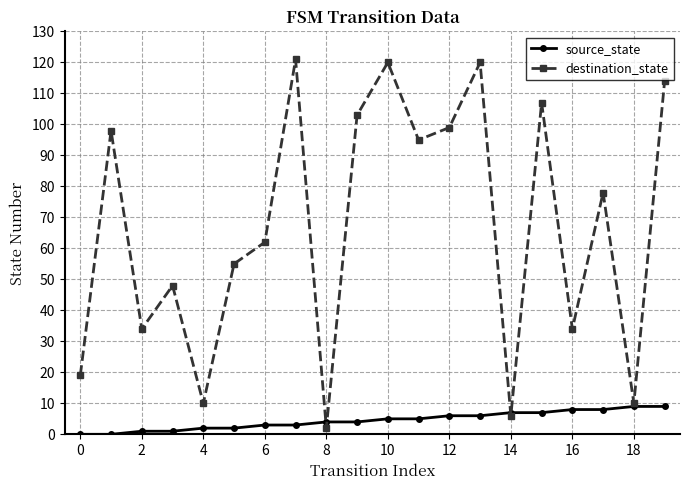

What is the maximum value shown in the chart?

121